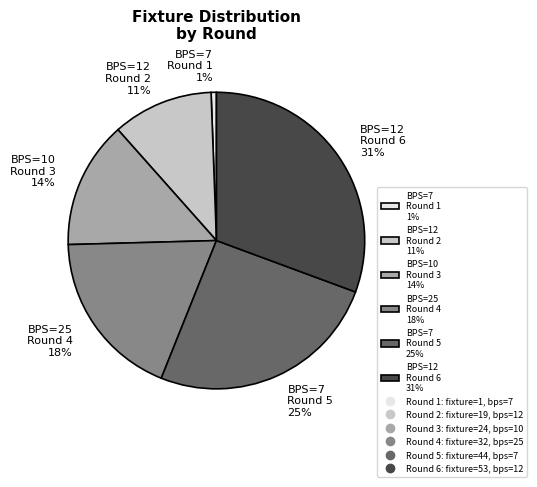

Do BPS=7 Round 5 25% and BPS=7 Round 1 1% together represent more than half of the pie?

No